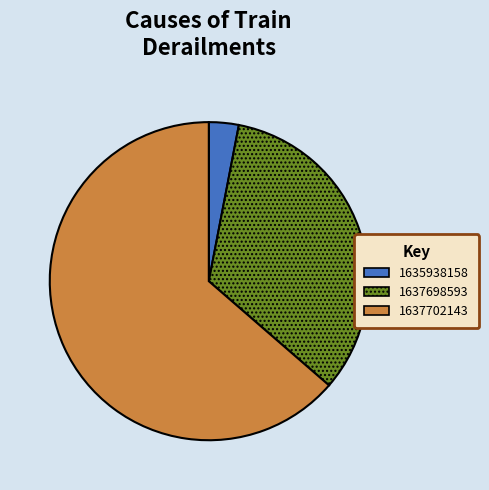

Does any single category account for the majority?

Yes